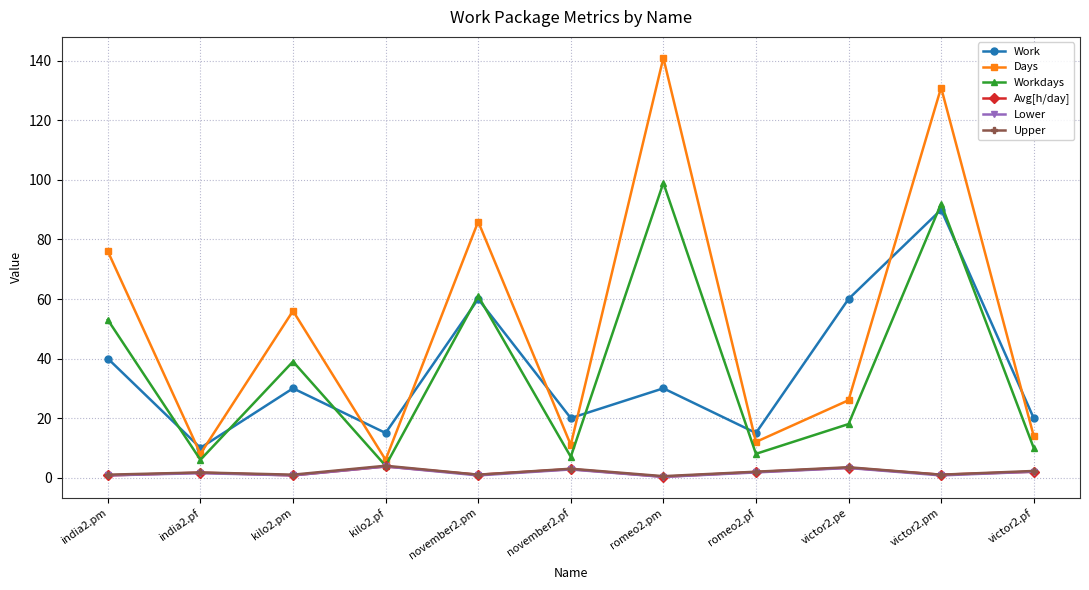

In Lower, how many points are lower than both neighbors (excluding endpoints)?

4